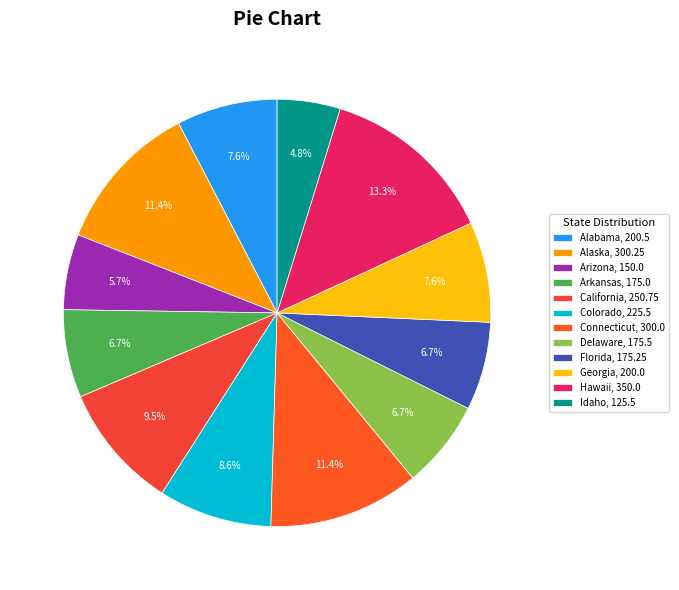

What is the largest slice in the pie chart?

Hawaii